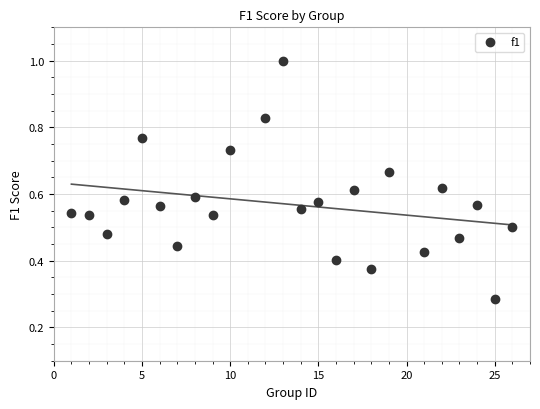

Count the number of points in this scatter plot.

24